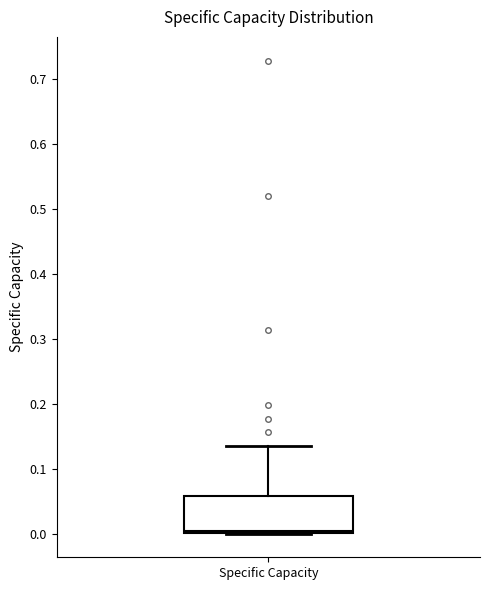

Read this box plot against the y-axis: the position of the median line, the range covered by the box, and the ends of both whiskers. The values are not printed on the chart, so give them approximately, as read against the axis.

median 0.00 (just above the box's lower edge), box 0.00 to 0.06, whiskers 0.00 to 0.14